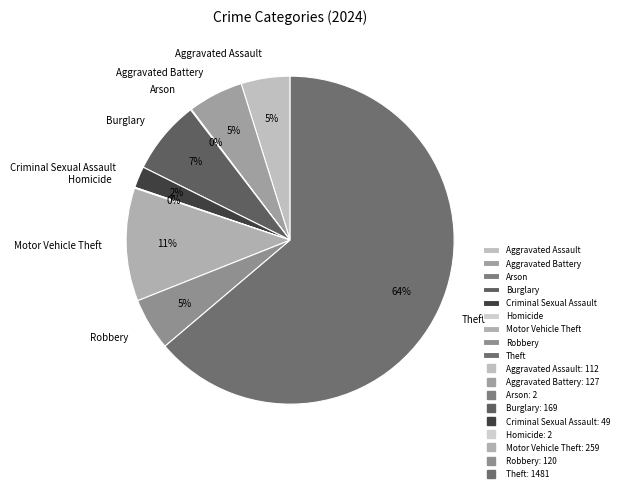

True or false: Criminal Sexual Assault accounts for 2% of the total.

True